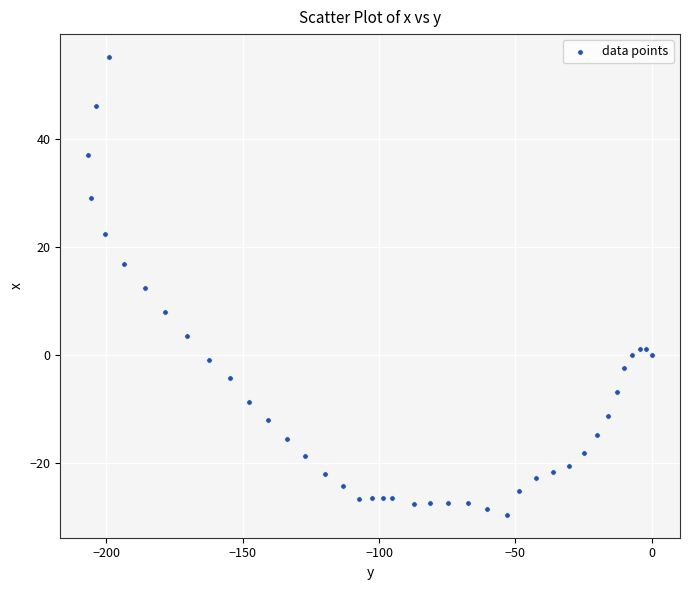

What is the range of Y values (max minus min)?

84.7